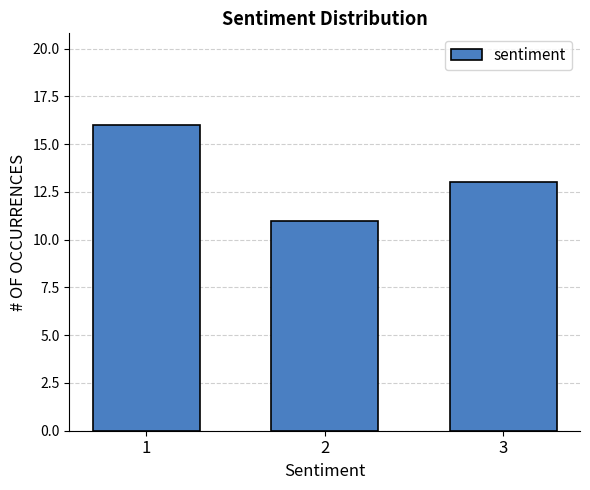

Reading right to left, what are all the values shown in this chart?

13	11	16